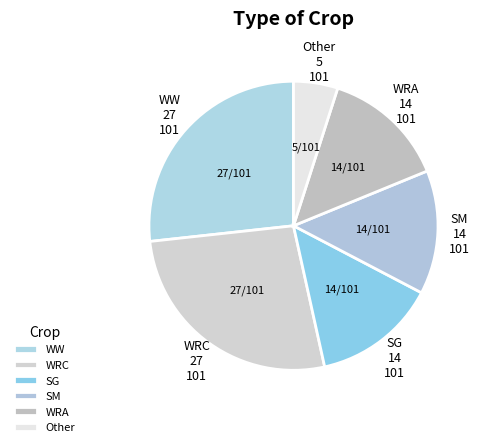

True or false: SM accounts for 14% of the total.

True